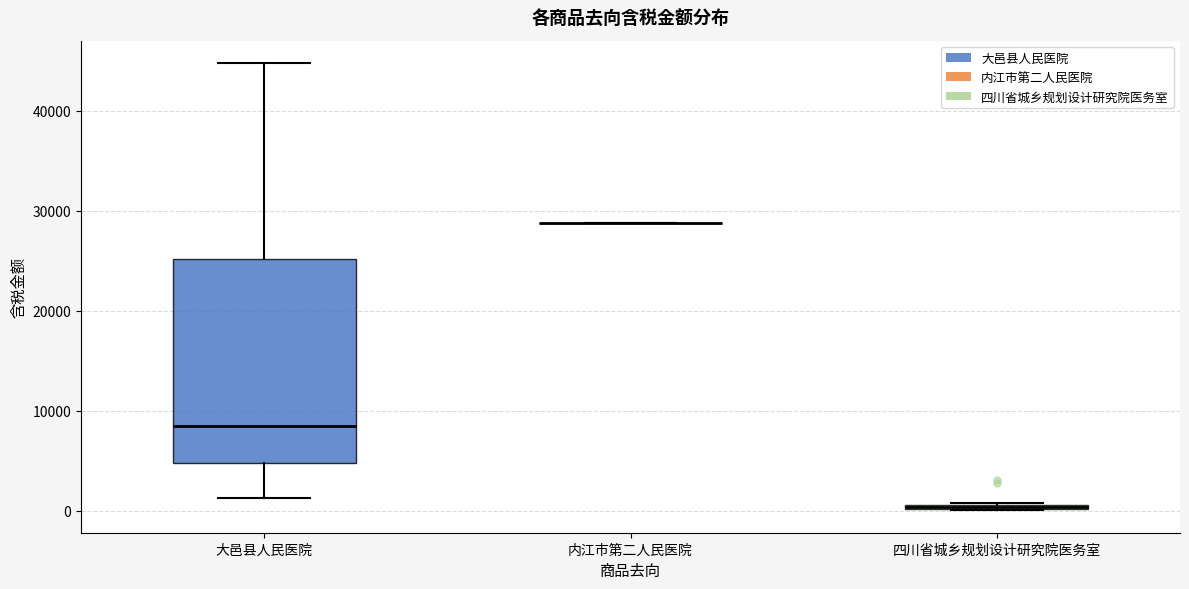

Where does the lower whisker of the box for 大邑县人民医院 end on the y-axis? The values are not printed on the chart, so give them approximately, as read against the axis.

1000